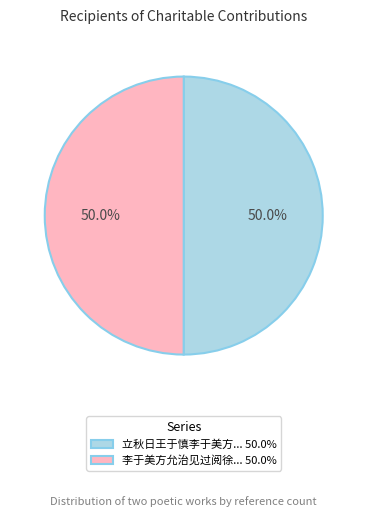

Count the number of slices in the pie.

2